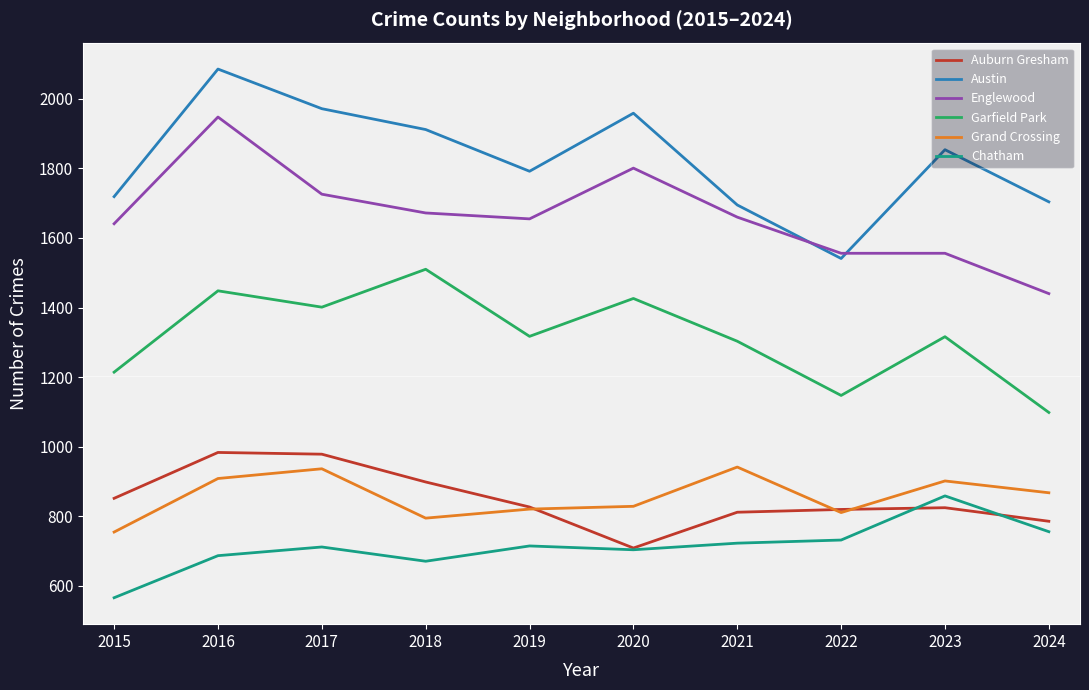

Is it true that Garfield Park equals 1303 at 2021?

True